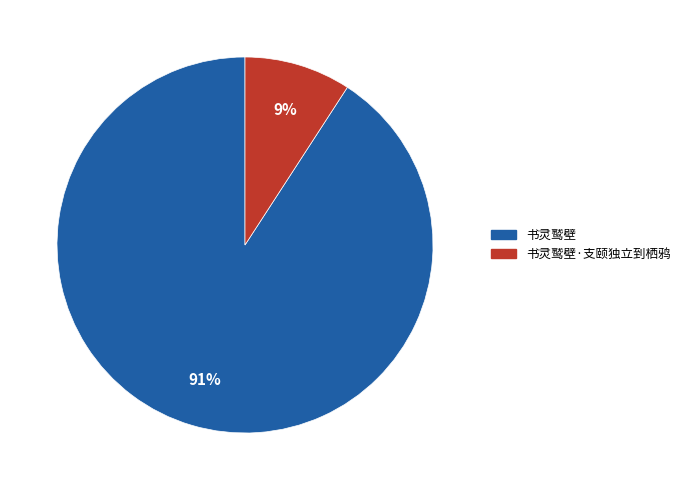

To the nearest percent, what is the average slice percentage?

50%